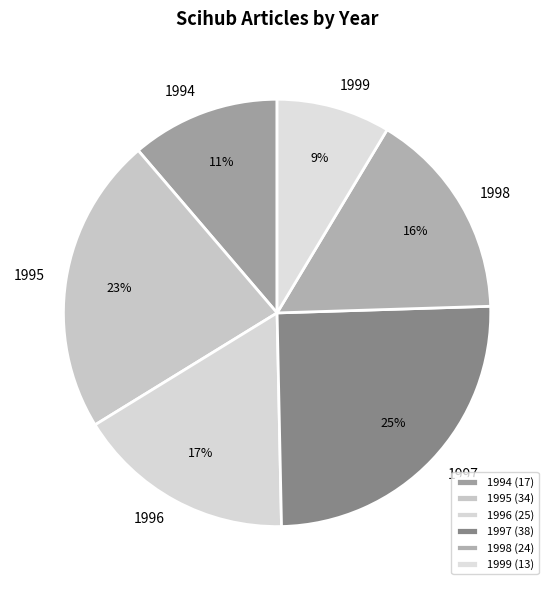

Does 1994 represent more than half of the total?

No